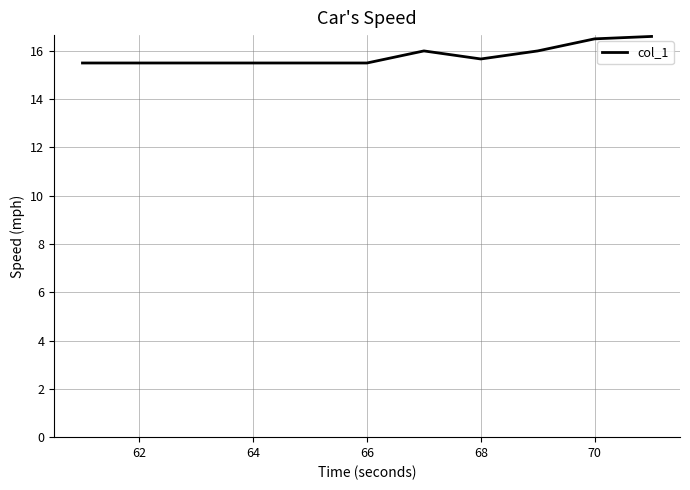

What is the maximum value shown in the chart?

16.6